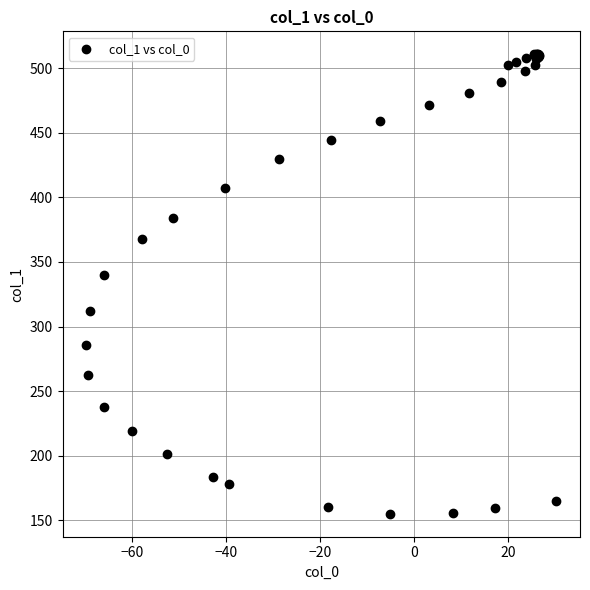

What Y value in the scatter plot is closest to 332?

339.5